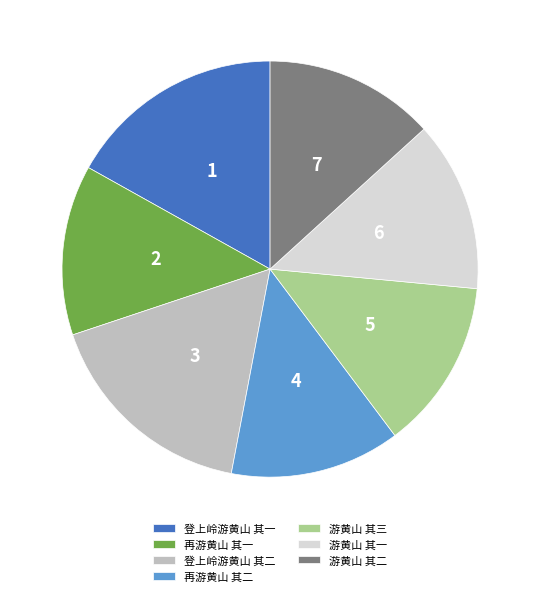

Does 再游黄山 其二 represent more than half of the total?

No